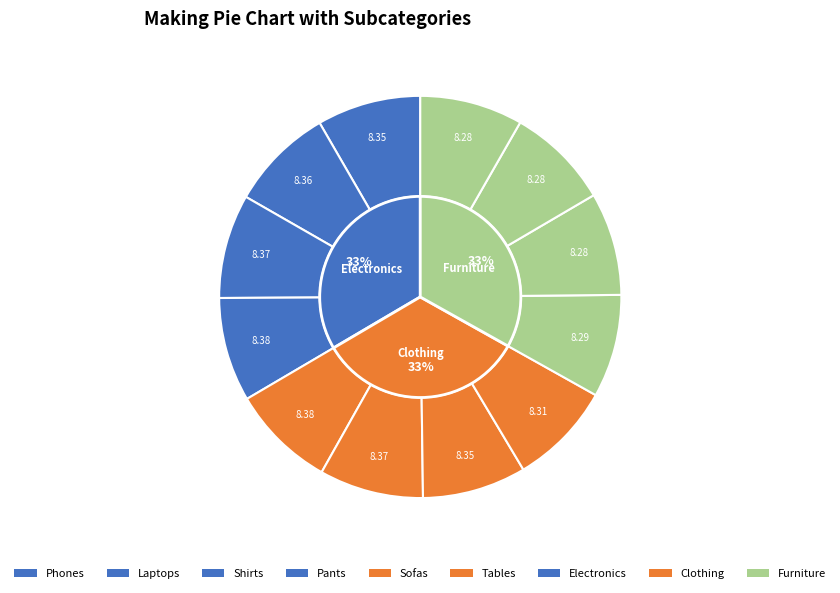

To the nearest percent, what percentage of the pie is 7?

8%